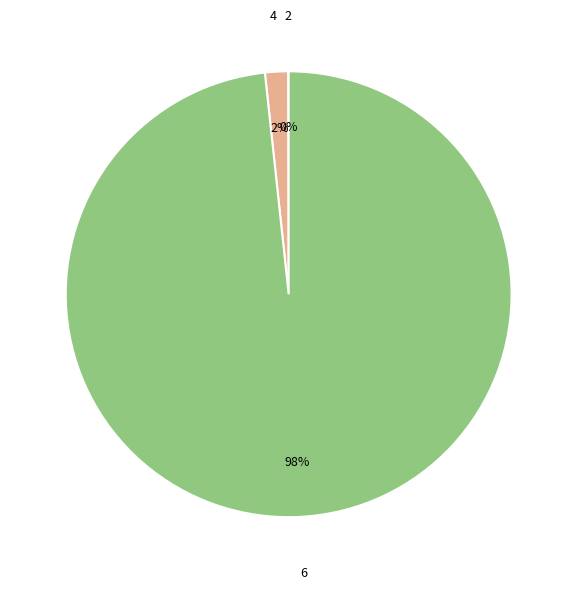

Is 6 the majority of the pie?

Yes